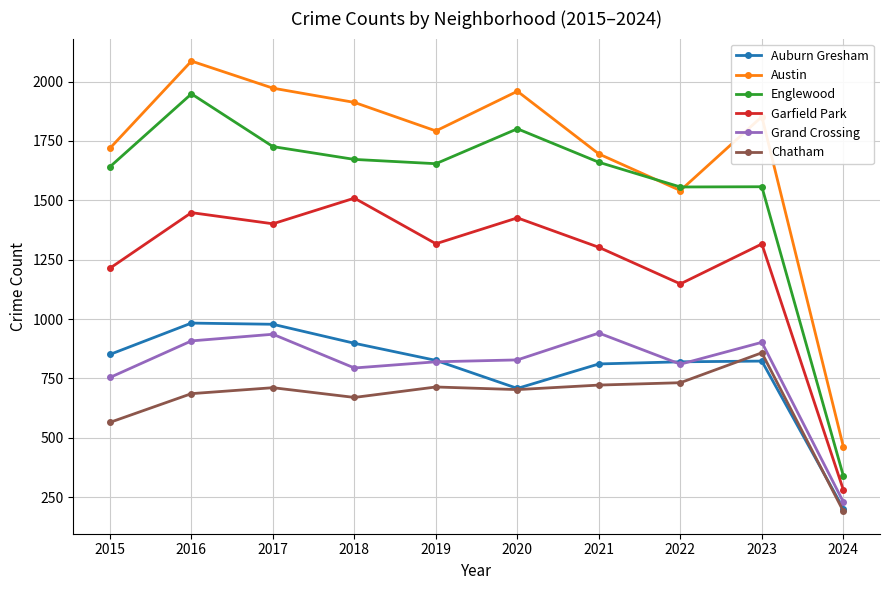

Where is Chatham nearest to the value 524?

2015